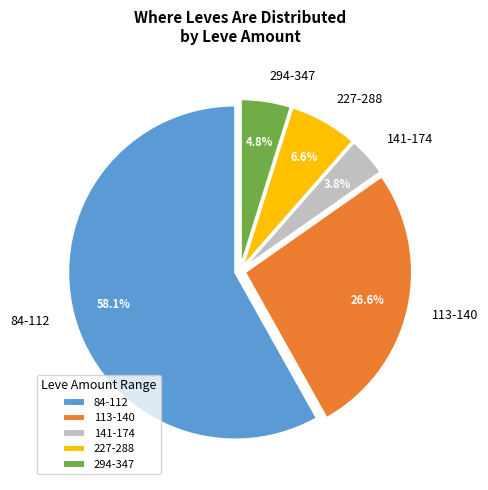

How many segments does this pie chart have?

5